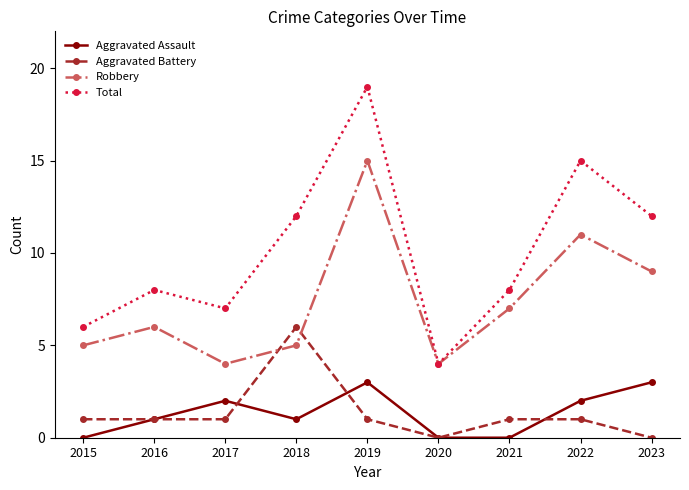

How many series are shown in this chart?

4